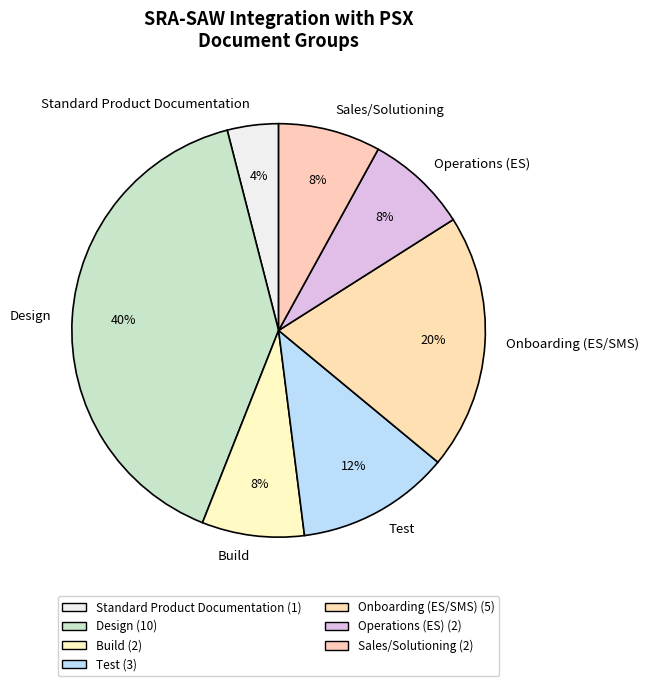

Count the number of slices in the pie.

7